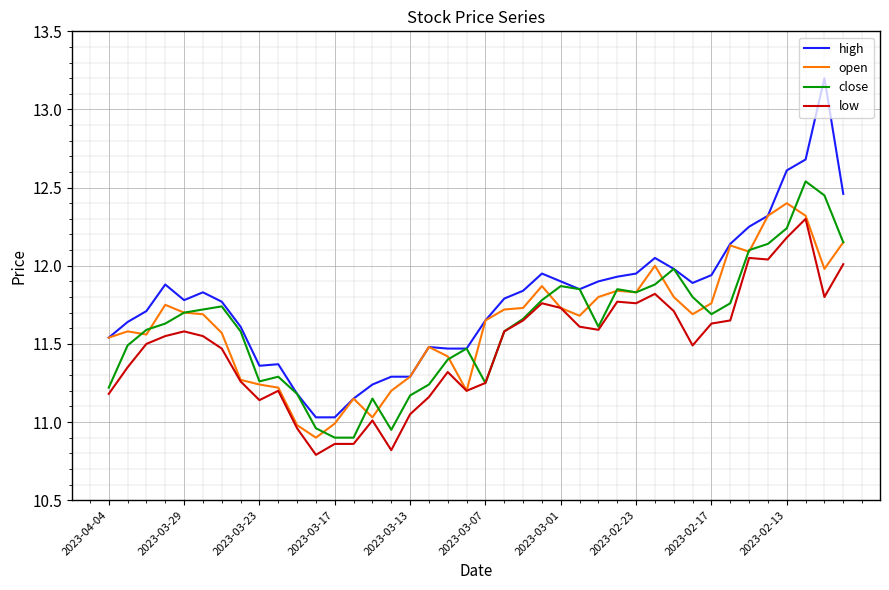

What is the smallest value displayed?

10.8